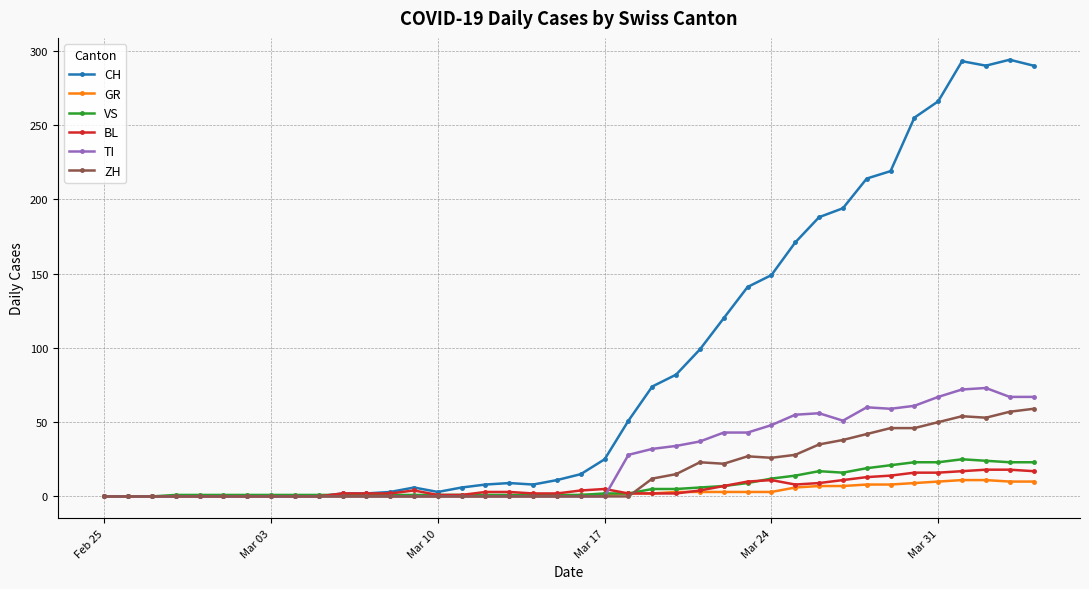

What is the greatest value displayed?

294